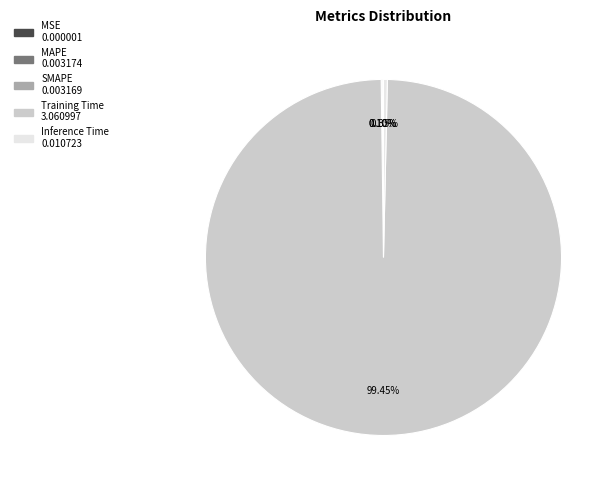

To the nearest percent, what is the average slice percentage?

20%